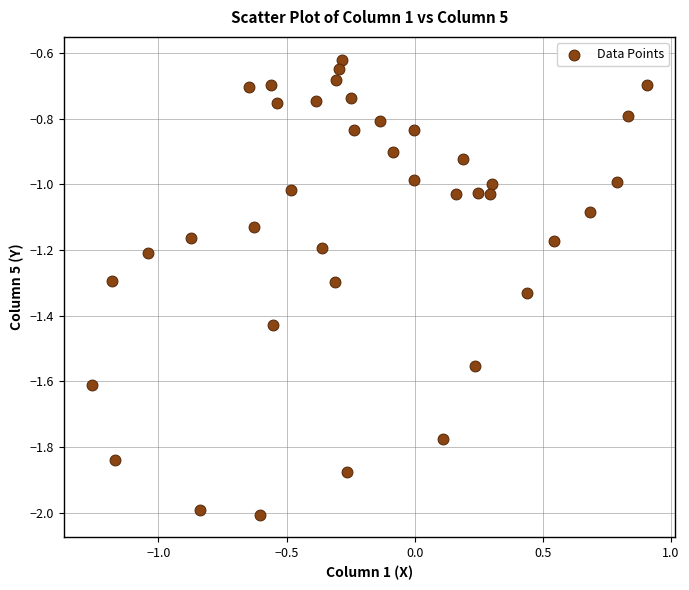

What is the range of X values (max minus min)?

2.2